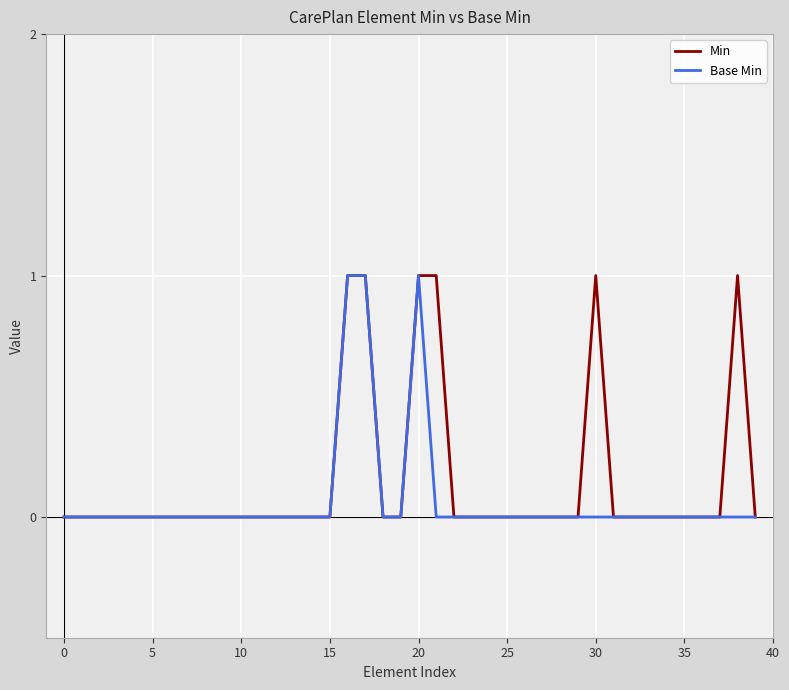

What are all the series names shown in the legend?

Min, Base Min